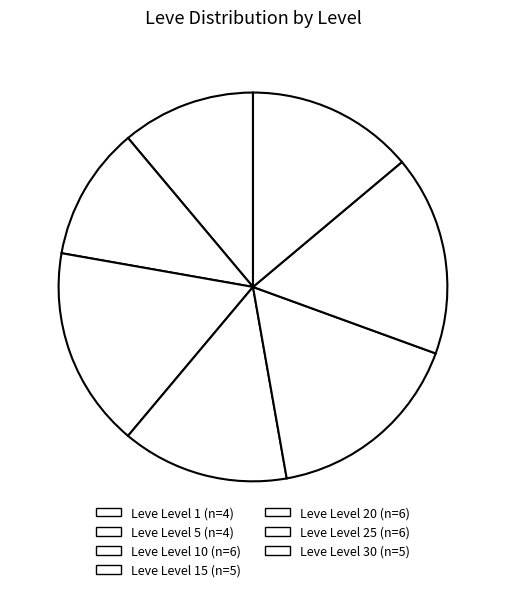

How many segments does this pie chart have?

7